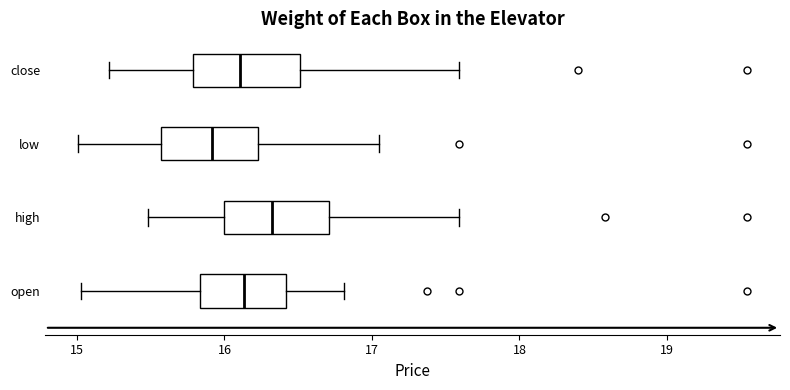

Where is the left edge of the box for close on the x-axis? The values are not printed on the chart, so give them approximately, as read against the axis.

15.8